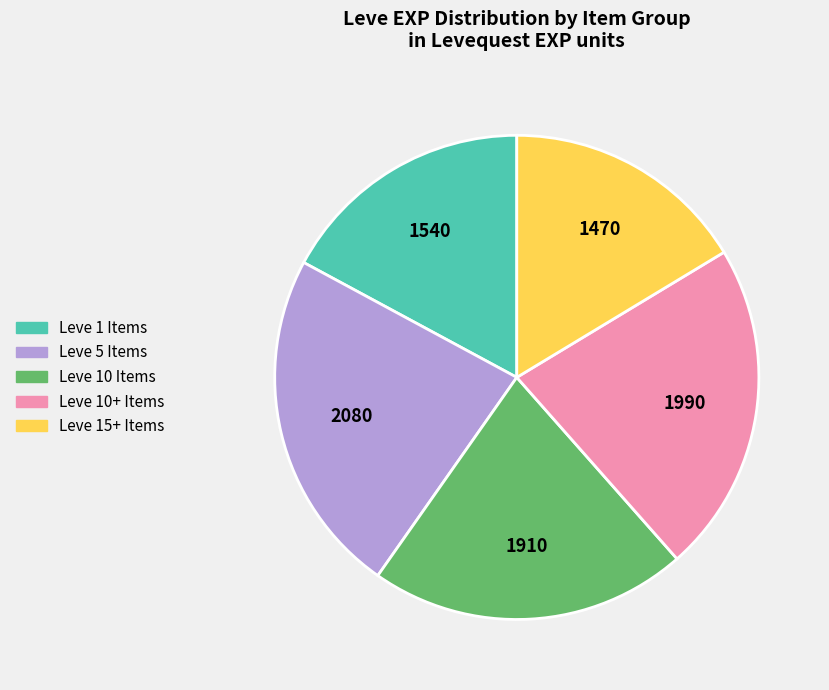

Is there a majority slice in this chart?

No